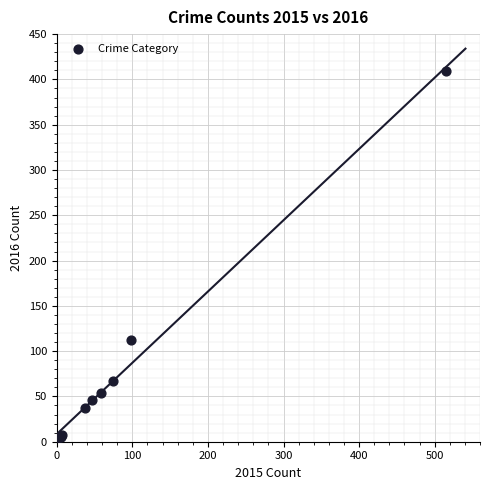

What Y value in the scatter plot is closest to 206?

112